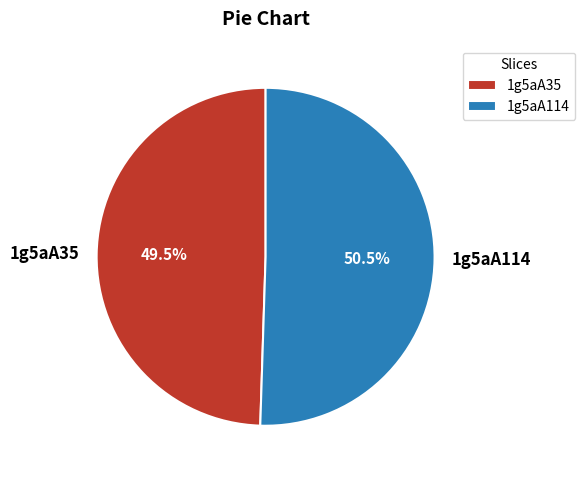

To the nearest percent, what is the difference between the largest and smallest slice percentages?

1%